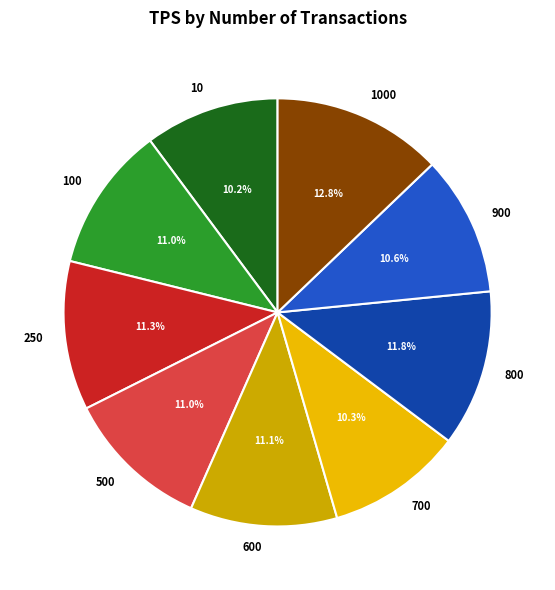

Do 700 and 100 together represent more than half of the pie?

No